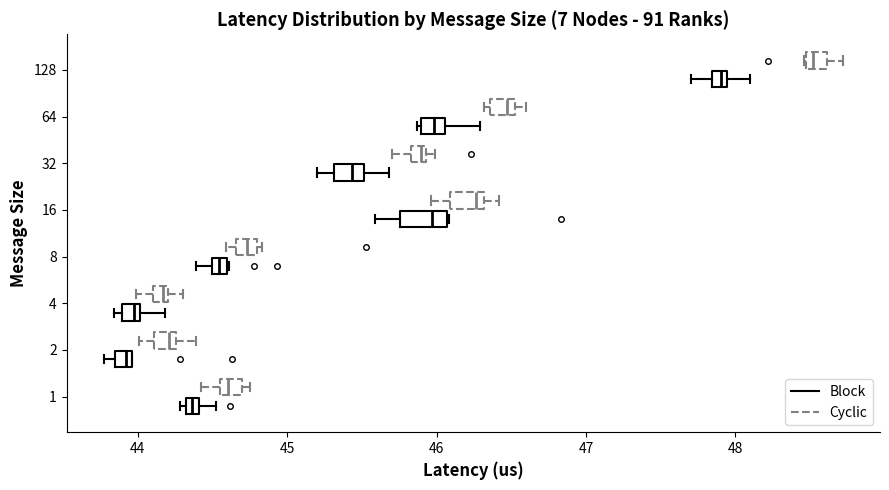

Which box's median line is the furthest to the right?

128 (Cyclic)